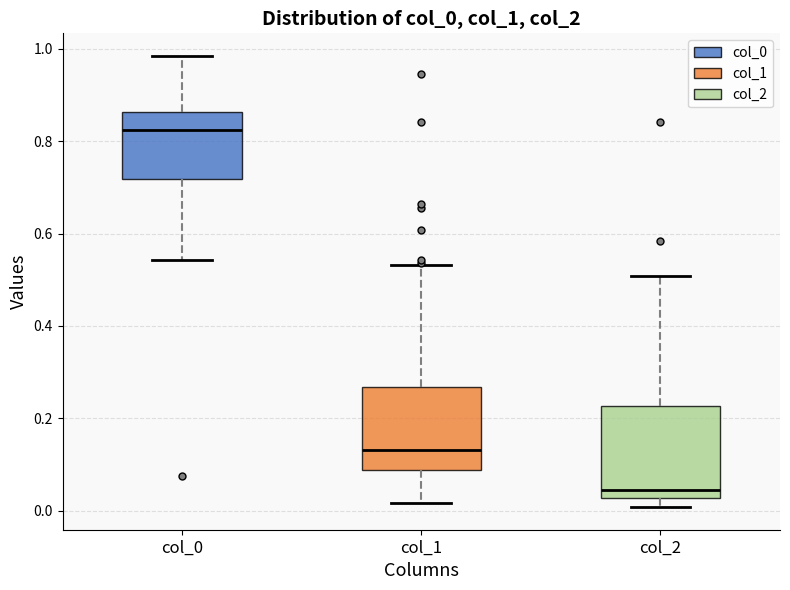

Reading left to right, read every box against the y-axis: the position of its median line, the range the box covers, and the ends of its whiskers. The values are not printed on the chart, so give them approximately, as read against the axis.

col_0: median 0.82, box 0.72 to 0.86, whiskers 0.54 to 0.98
col_1: median 0.14, box 0.08 to 0.26, whiskers 0.02 to 0.54
col_2: median 0.04, box 0.02 to 0.22, whiskers 0.00 to 0.50